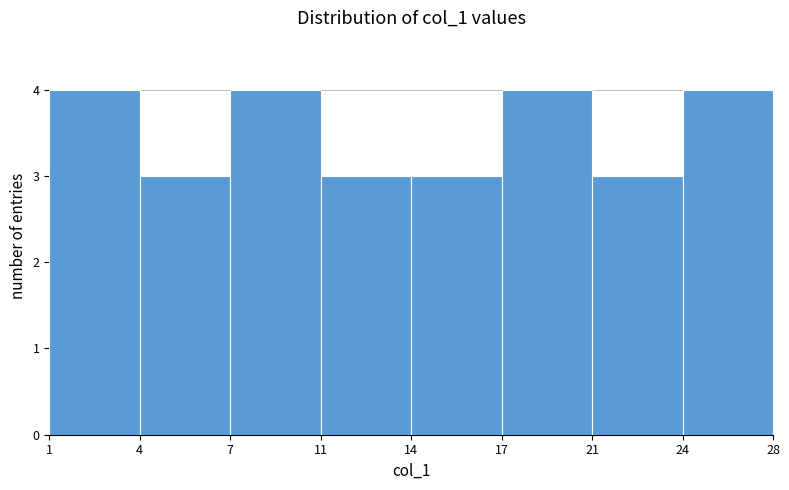

Reading left to right, transcribe all the data shown in this chart.

4	3	4	3	3	4	3	4